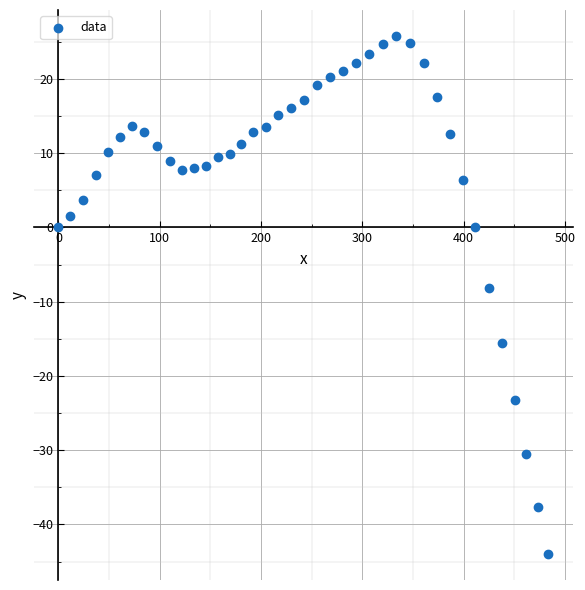

What Y value in the scatter plot is closest to -9?

-8.2